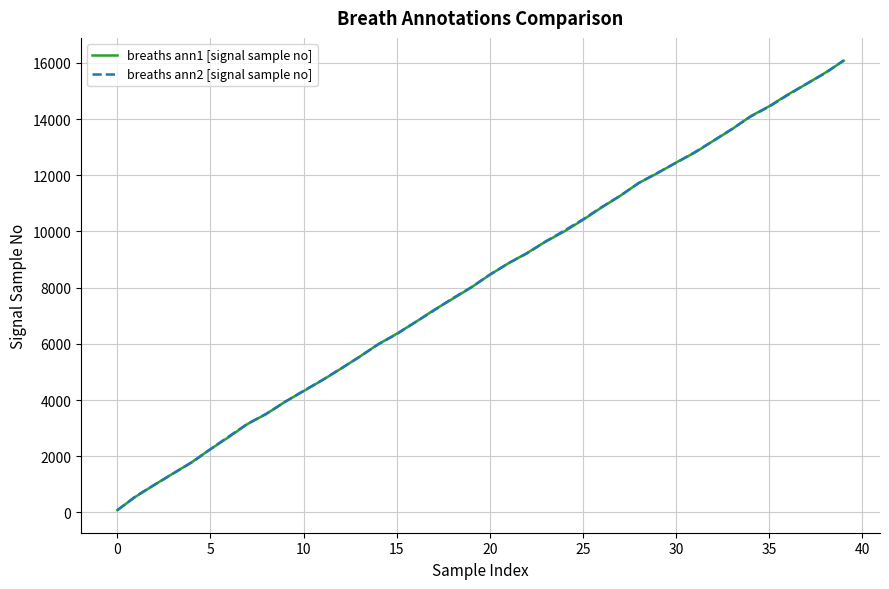

What is the maximum value shown in the chart?

16090